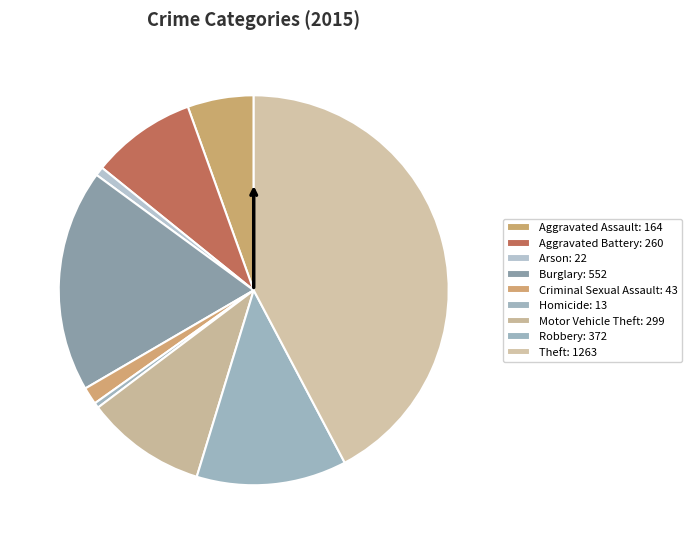

Which category has the smallest portion of the pie?

Homicide